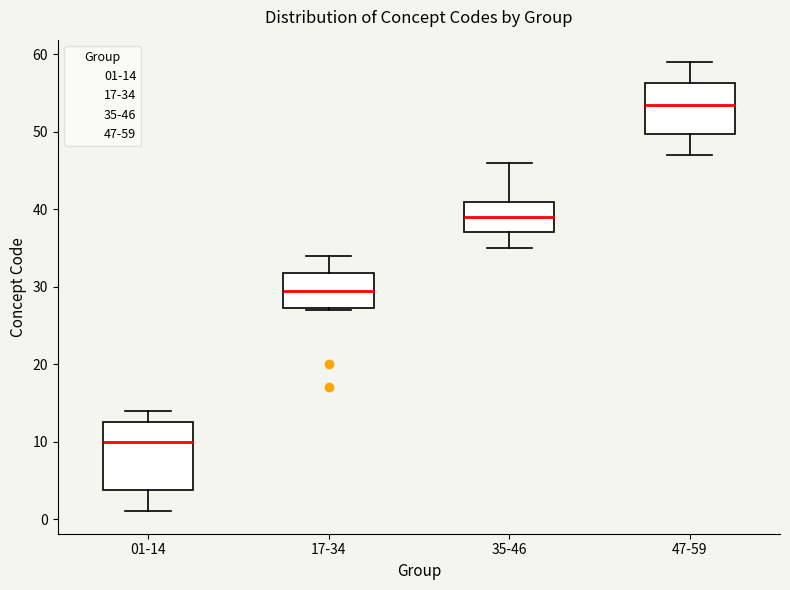

Where does the median line of the box for 01-14 sit on the y-axis? The values are not printed on the chart, so give them approximately, as read against the axis.

10